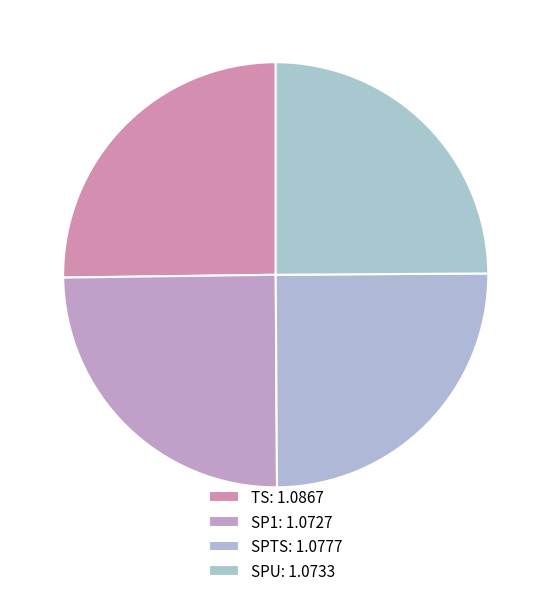

What percentage is the SPU slice, to the nearest percent?

25%